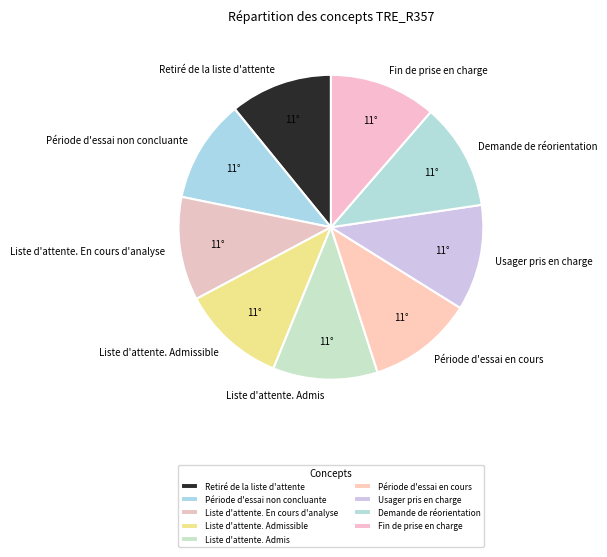

Is there a majority slice in this chart?

No